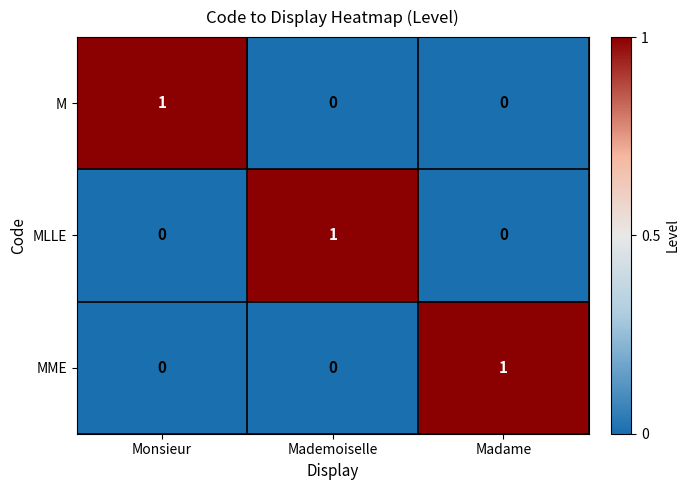

The value of M at Mademoiselle is 0. True or false?

True